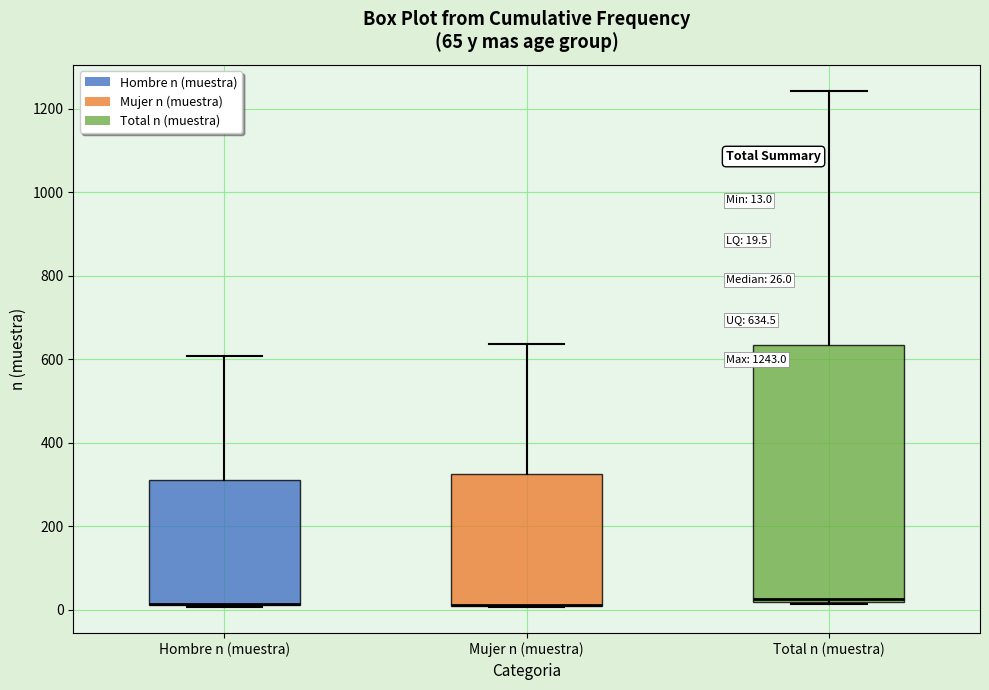

Which box is the tallest, from its lower edge to its upper edge?

Total n (muestra)